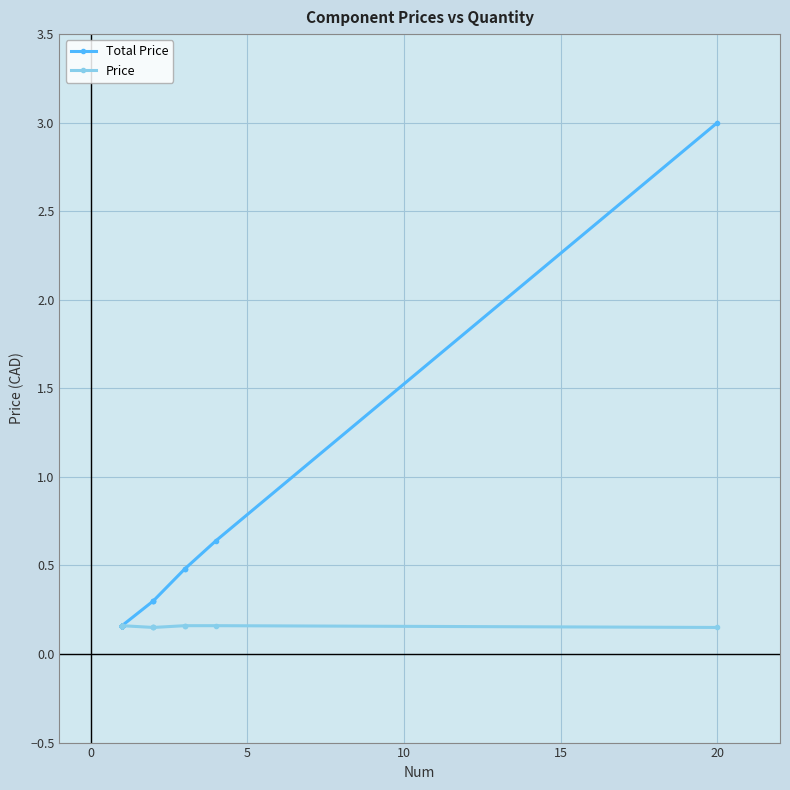

How many data points does each series have?

20